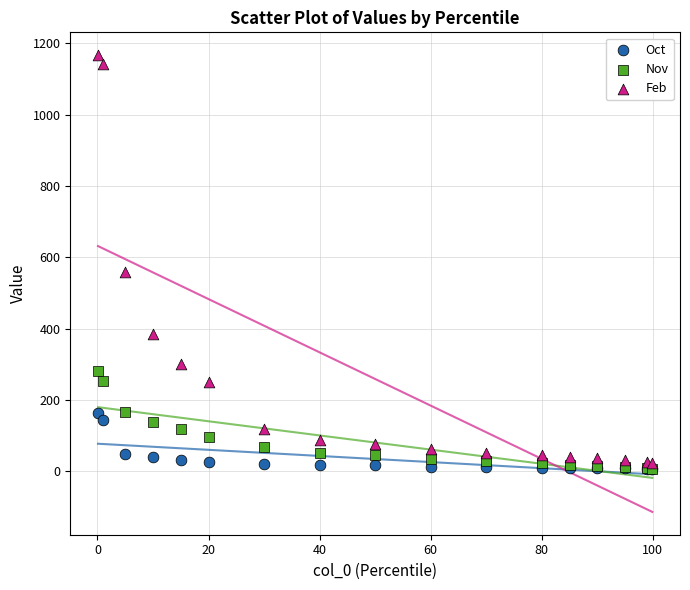

What are all the series names shown in the legend?

Oct, Nov, Feb